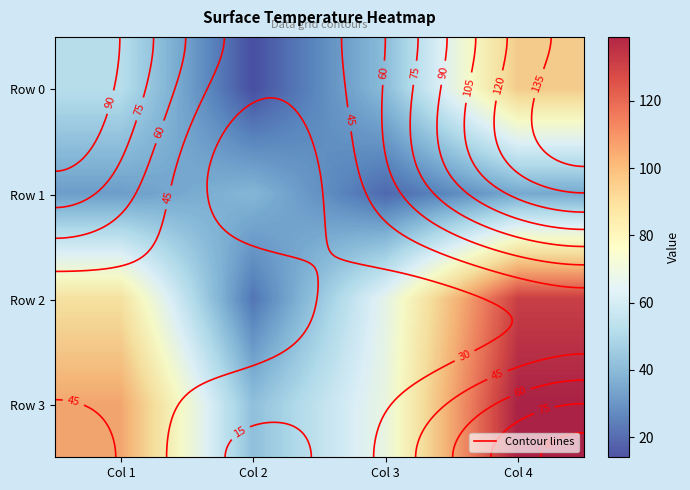

At which category is the sum across all series the highest?

Col 4